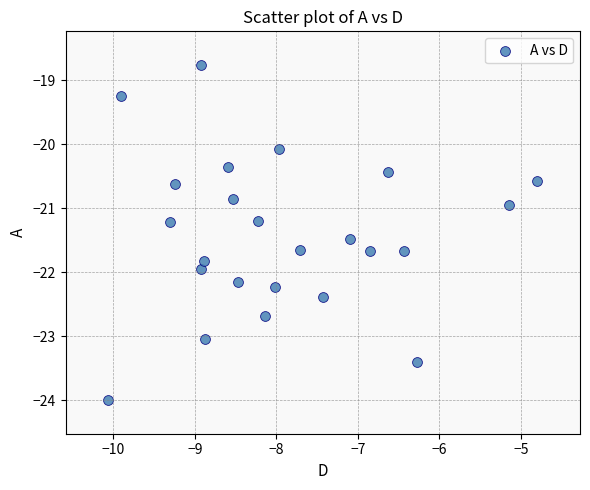

What is the range of X values (max minus min)?

5.3